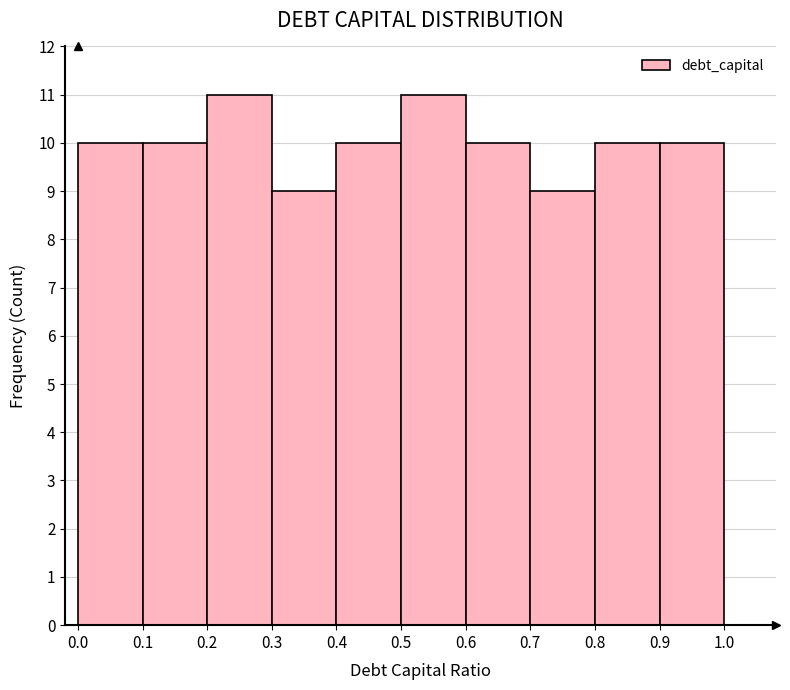

How tall is the bar that spans 0.9 to 1.0 on the x-axis? The values are not printed on the chart, so give them approximately, as read against the axis.

10